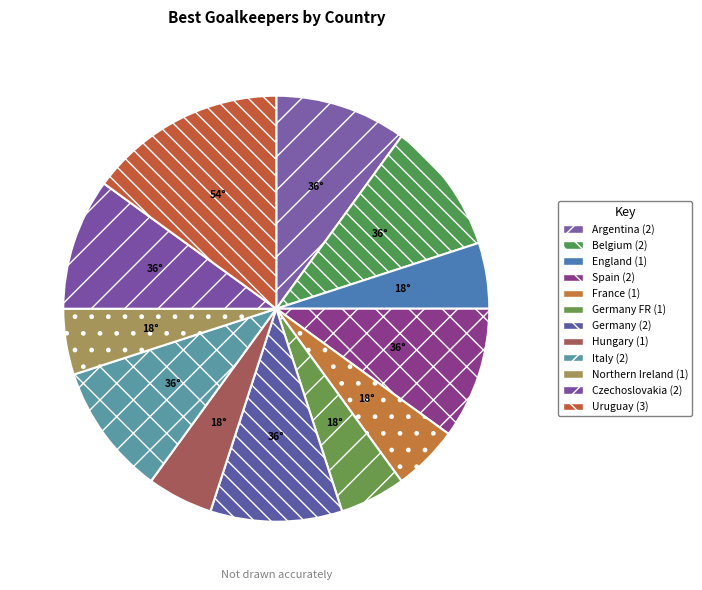

How many slices are in this pie chart?

12